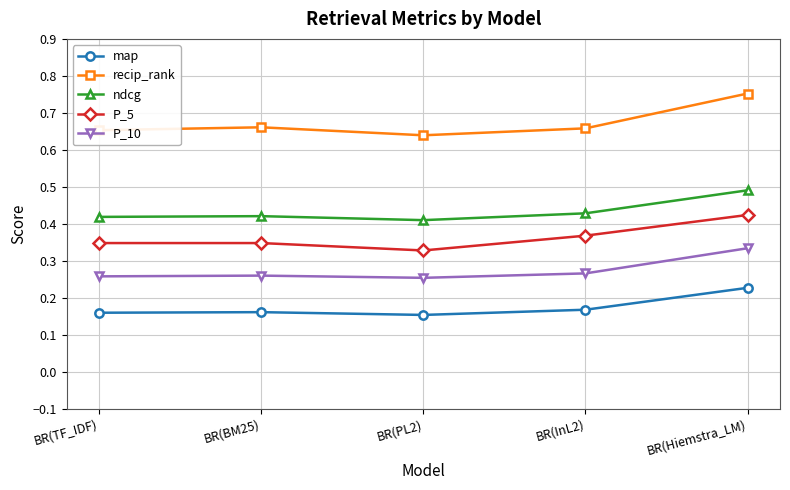

True or false: recip_rank has more than 1 points higher than both neighbors.

False